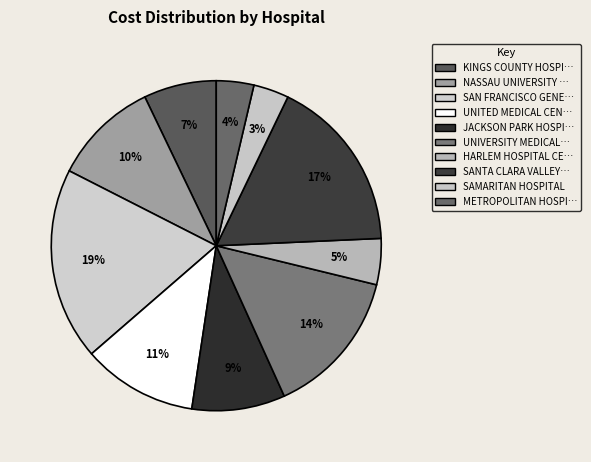

Count the number of slices in the pie.

10